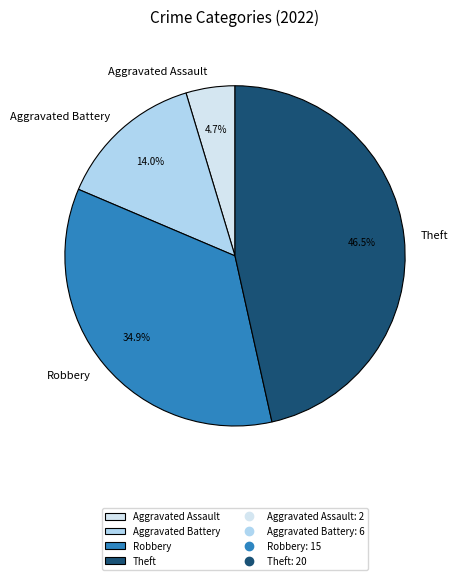

Does Aggravated Assault represent more than half of the total?

No